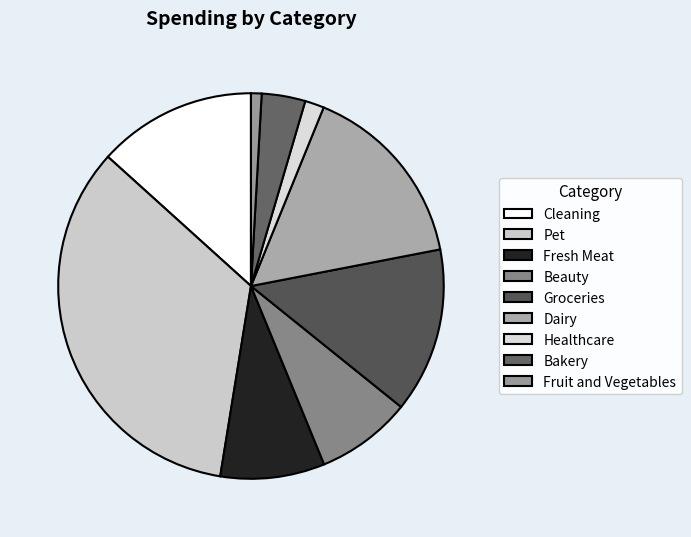

How many slices are in this pie chart?

9